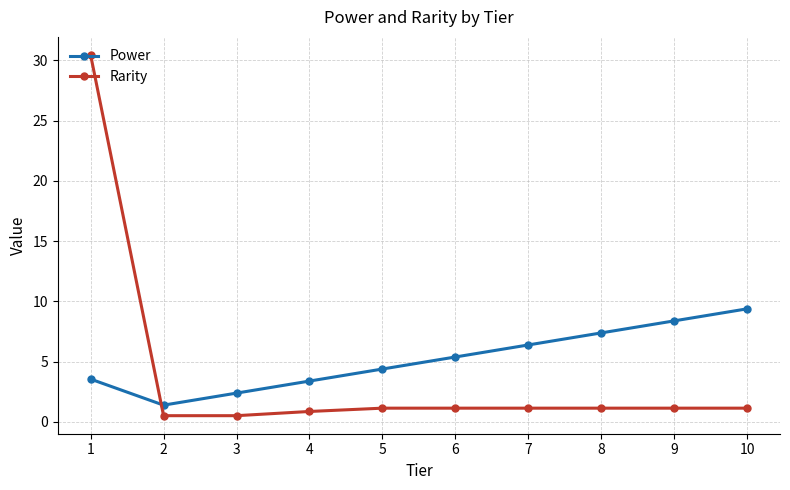

What is the difference between the highest and lowest values at 4?

2.5